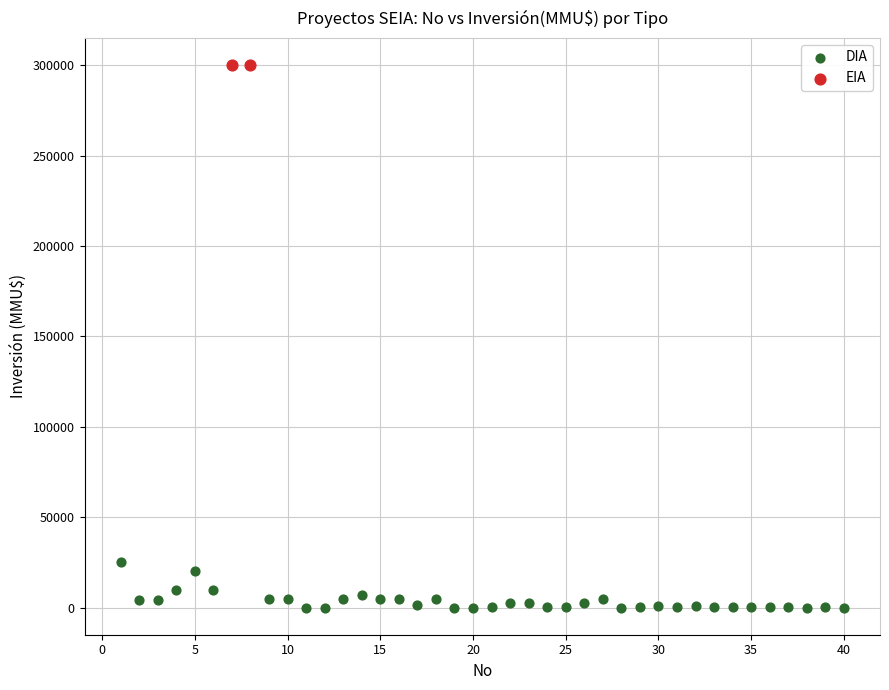

What are all the series names shown in the legend?

DIA, EIA